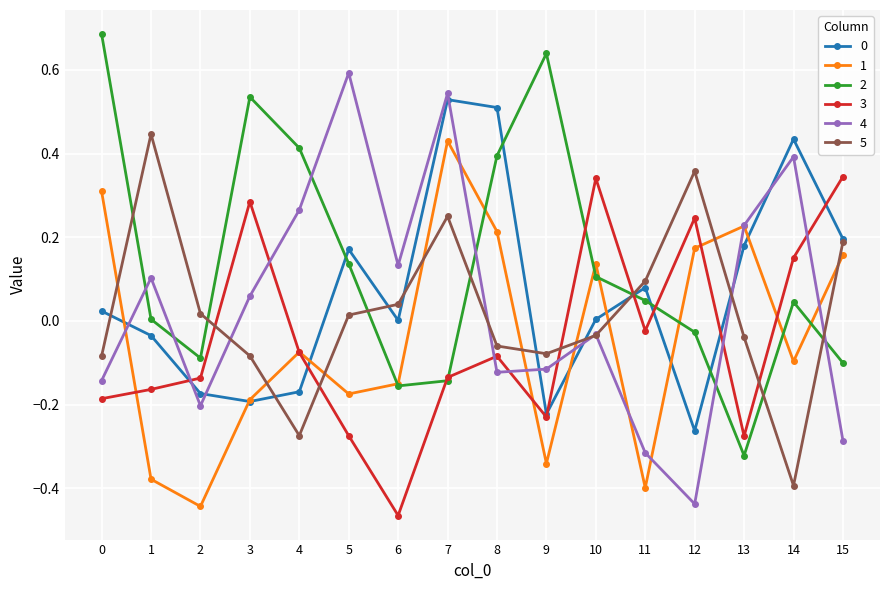

At which label does 4 reach its peak?

5